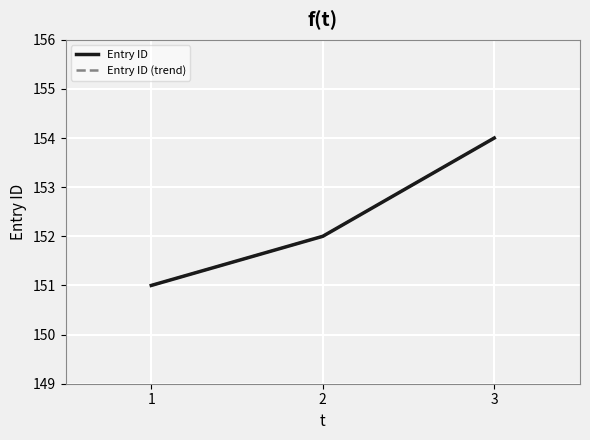

Does the chart display data point markers on the line(s)?

No